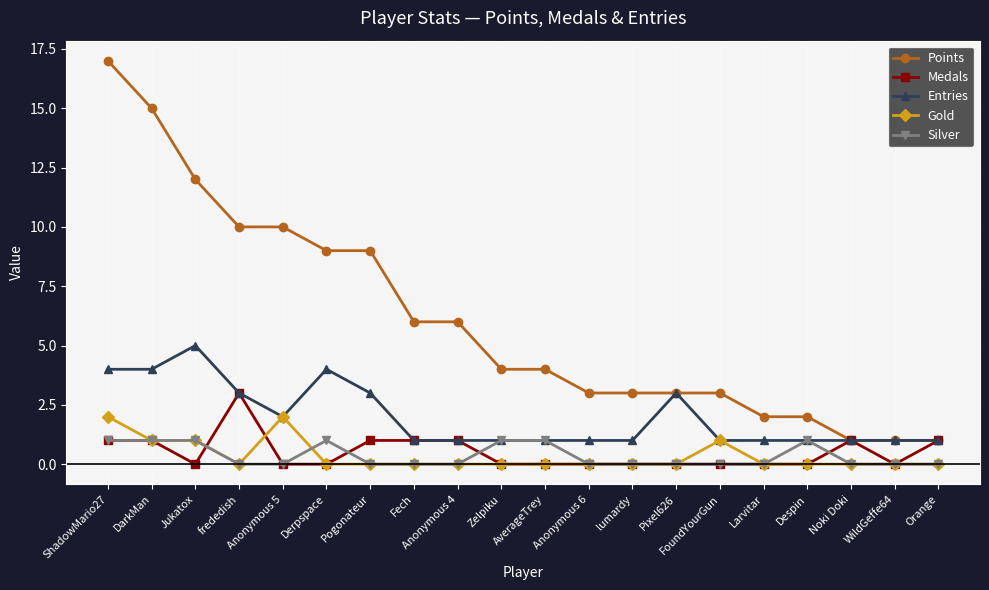

True or false: Points and Gold intersect in this chart.

False